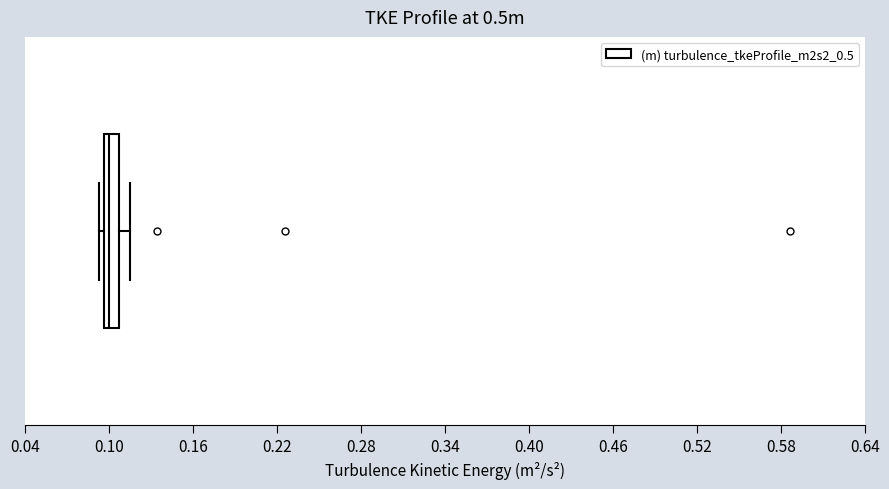

Where is the left edge of the box on the x-axis? The values are not printed on the chart, so give them approximately, as read against the axis.

0.10